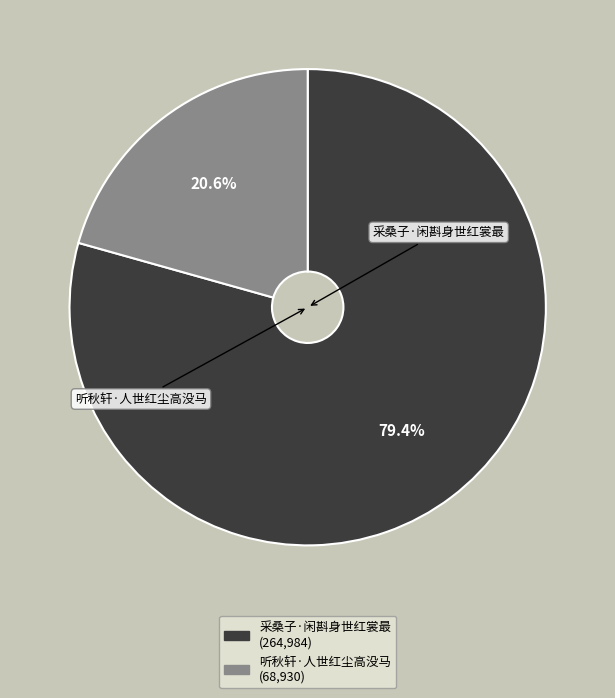

Combined, what portion of the pie is 听秋轩·人世红尘高没马 and 采桑子·闲斟身世红裳最?

100.0%